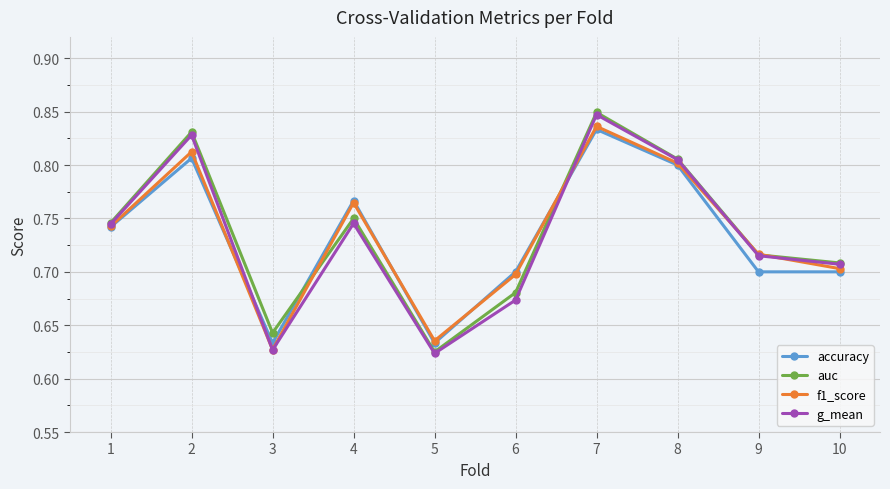

True or false: g_mean and accuracy cross at least once.

True